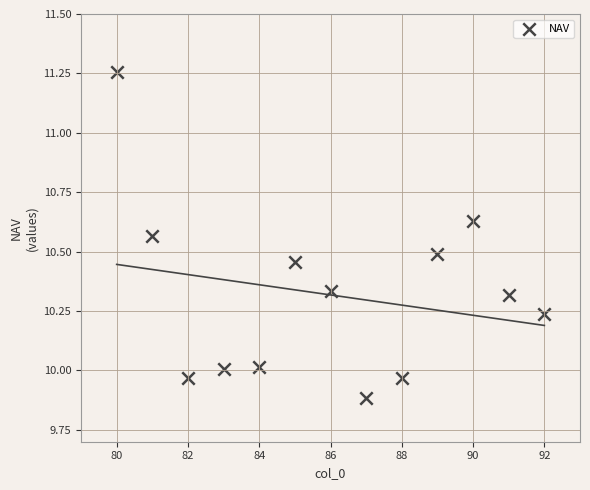

What is the range of X values (max minus min)?

12.0